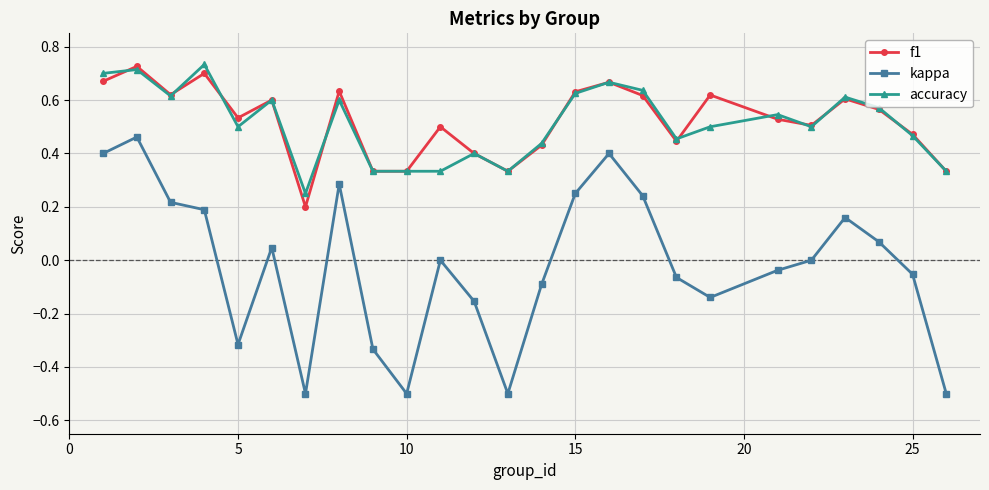

True or false: kappa and accuracy intersect in this chart.

False